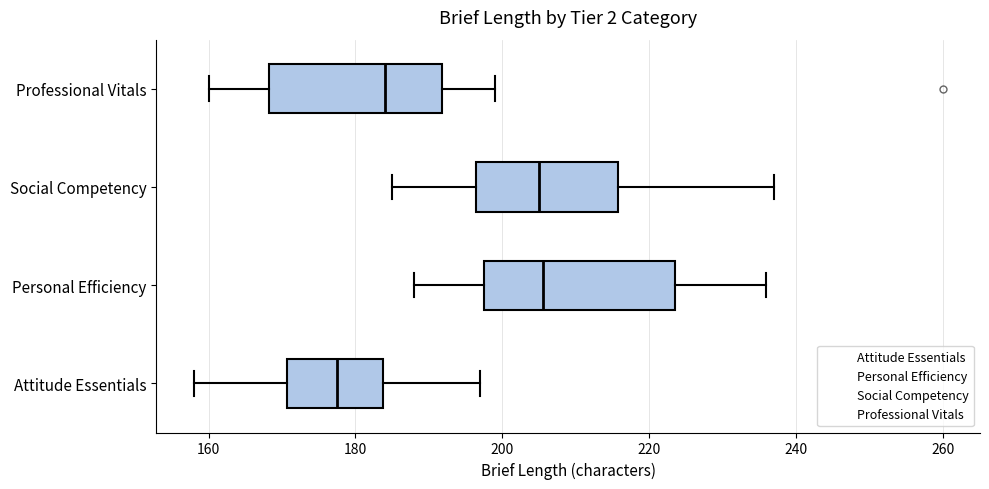

Reading bottom to top, transcribe this box plot: for each box, give where its median line is, the range the box spans, and where its two whiskers end, as read against the x-axis. The values are not printed on the chart, so give them approximately, as read against the axis.

Attitude Essentials: median 178, box 170 to 184, whiskers 158 to 198
Personal Efficiency: median 206, box 198 to 224, whiskers 188 to 236
Social Competency: median 206, box 196 to 216, whiskers 186 to 238
Professional Vitals: median 184, box 168 to 192, whiskers 160 to 200